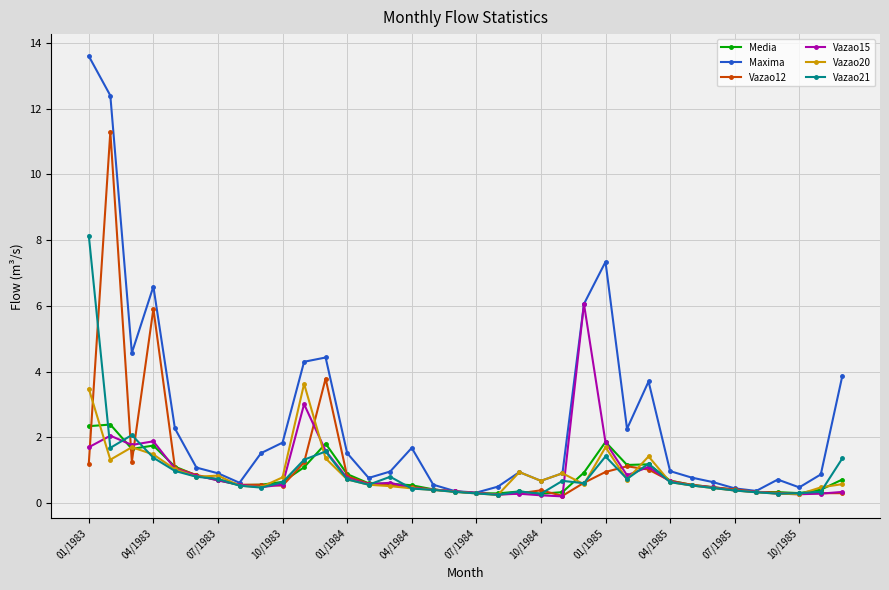

What is the lowest value of the Maxima series?

0.3